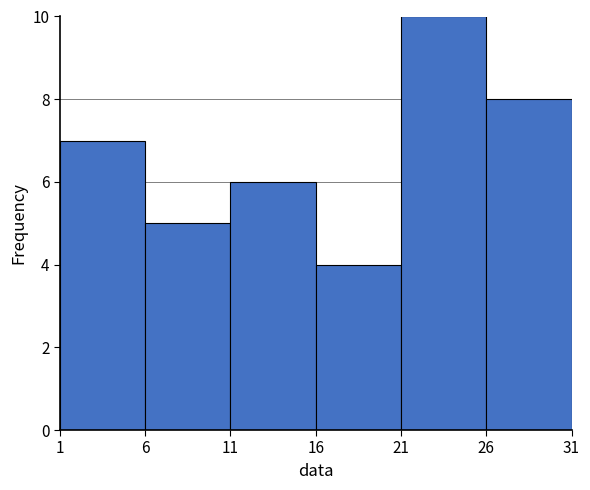

Over which range of the x-axis is the bar tallest?

21 to 26